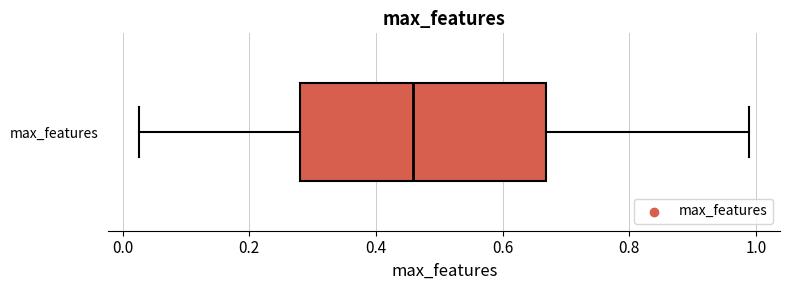

Transcribe this box plot: give where the median line is, the range the box spans, and where the two whiskers end, as read against the x-axis. The values are not printed on the chart, so give them approximately, as read against the axis.

median 0.46, box 0.28 to 0.66, whiskers 0.02 to 0.98